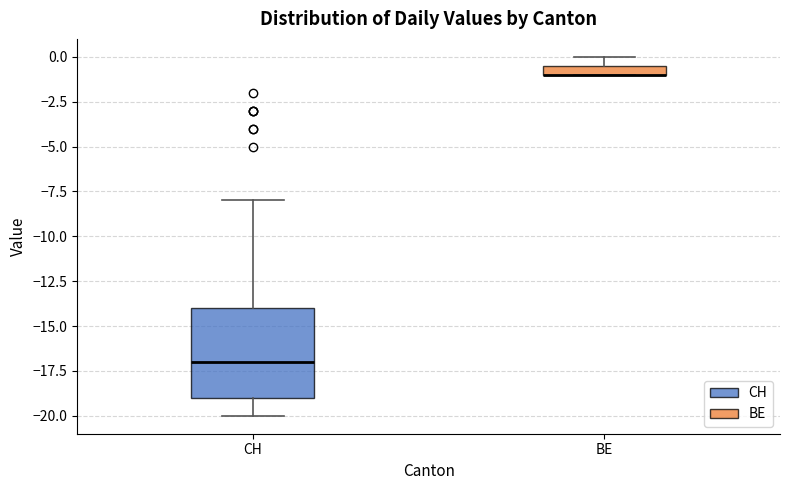

Comparing the boxes themselves (not the whiskers), which one is the tallest?

CH